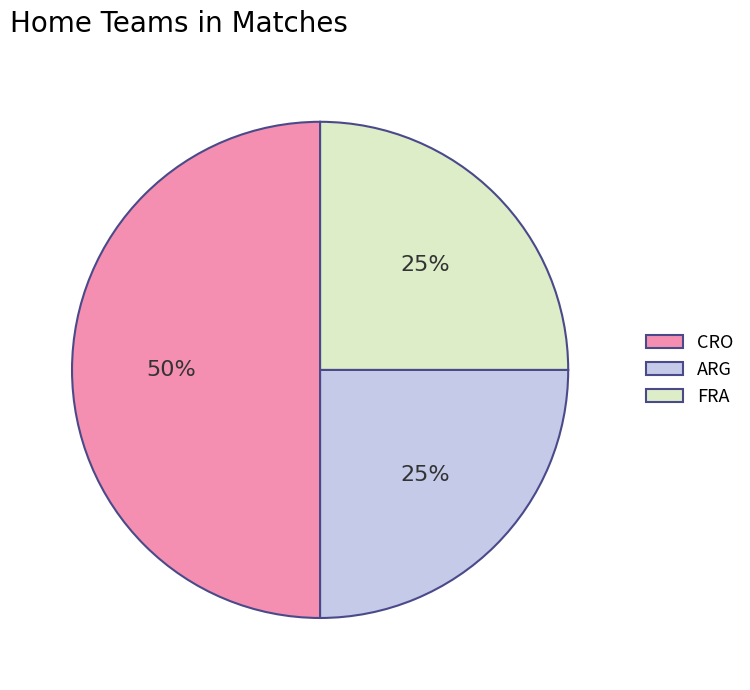

What is the ratio of the value at ARG to the value at CRO?

0.5